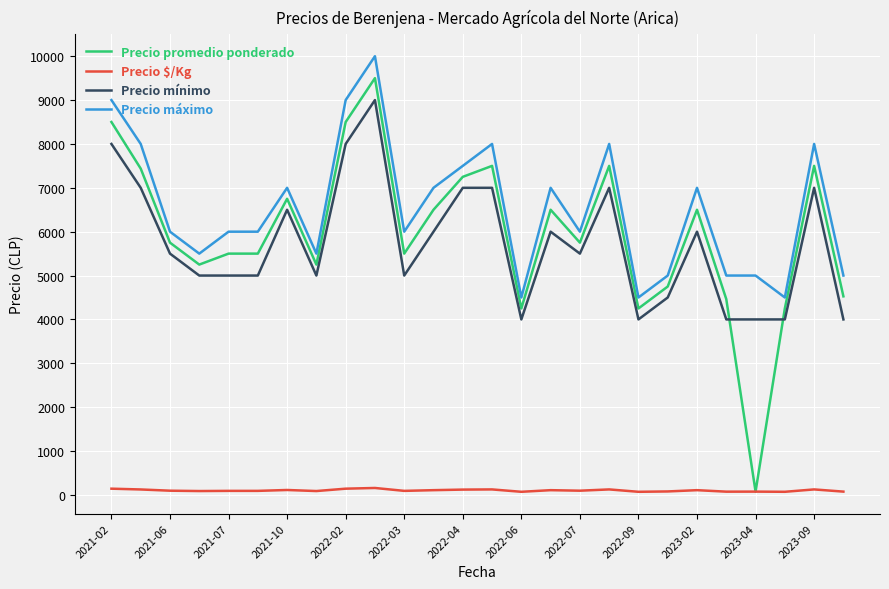

Rank the series by their maximum value, from lowest to highest.

Precio $/Kg, Precio mínimo, Precio promedio ponderado, Precio máximo